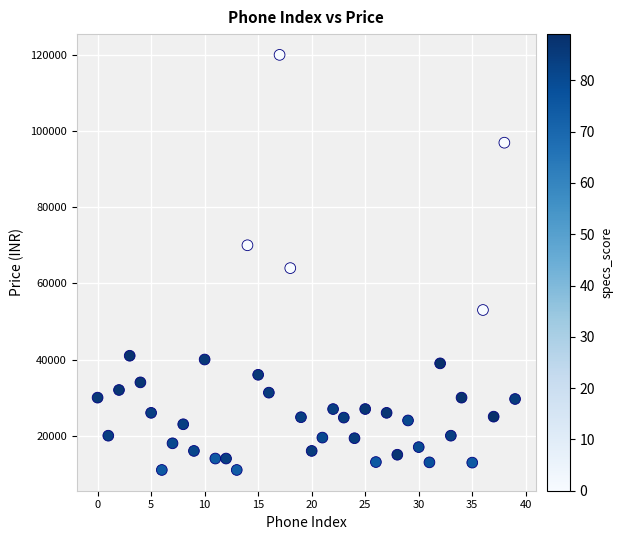

What Y value in the scatter plot is closest to 65494?

63999